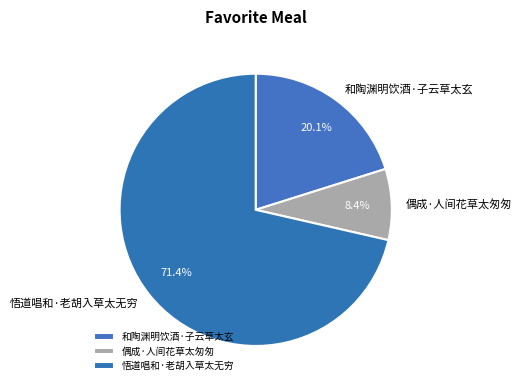

Which slice is the smallest?

偶成·人间花草太匆匆